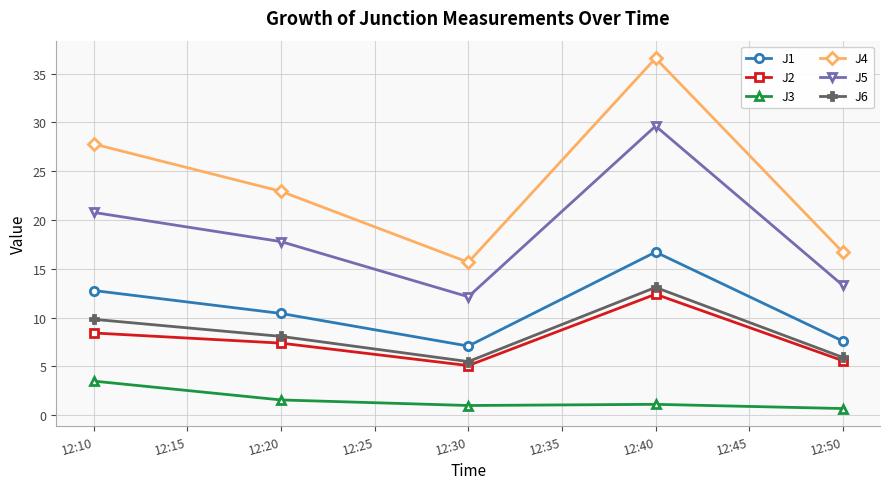

Which series has the largest total across all categories?

J4